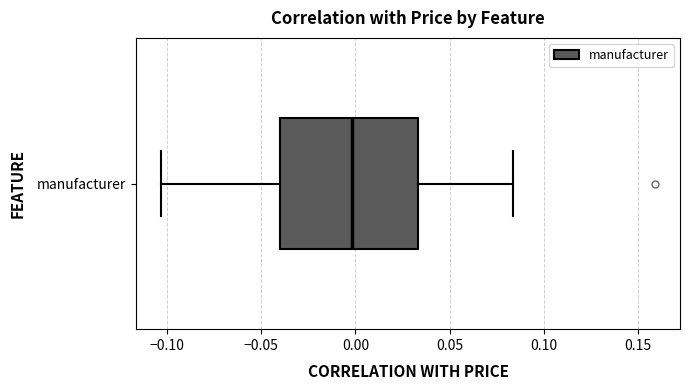

Transcribe this box plot: give where the median line is, the range the box spans, and where the two whiskers end, as read against the x-axis. The values are not printed on the chart, so give them approximately, as read against the axis.

median 0.000, box -0.040 to 0.035, whiskers -0.105 to 0.085